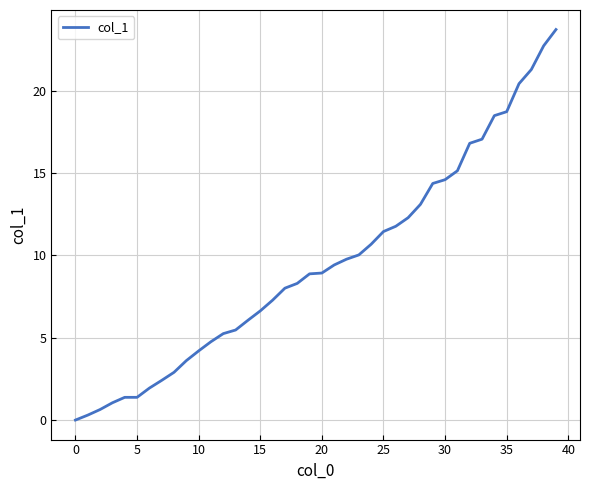

What is the maximum value shown in the chart?

23.7